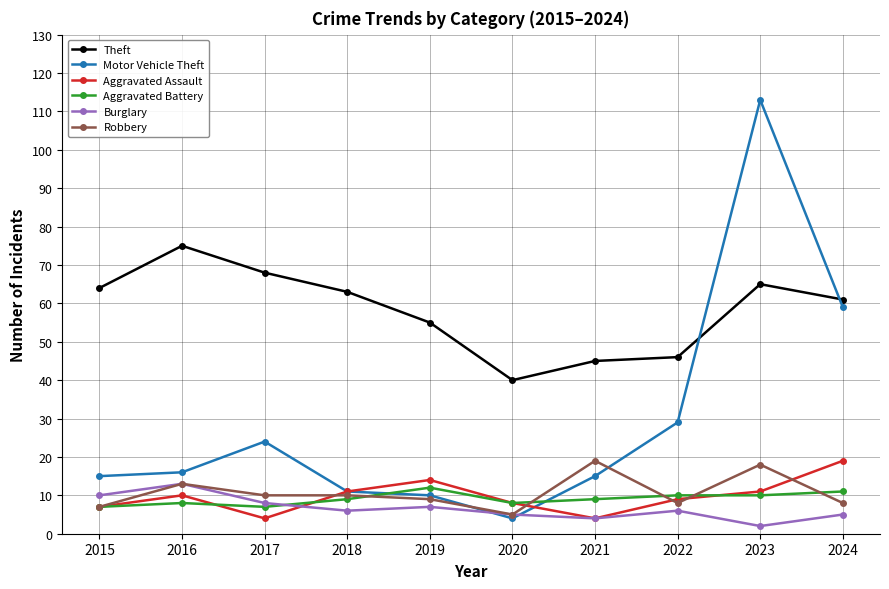

How many values in the Aggravated Assault series are below 10?

5